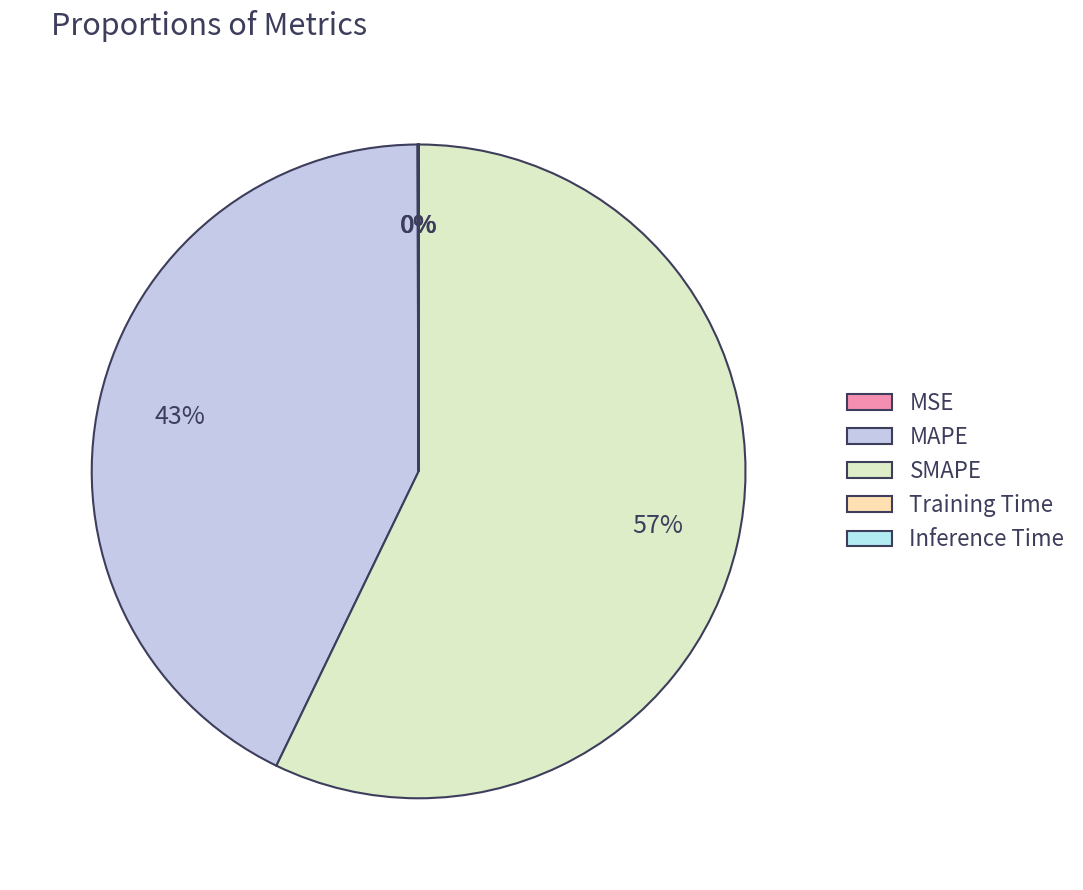

To the nearest percent, what is the average slice percentage?

20%